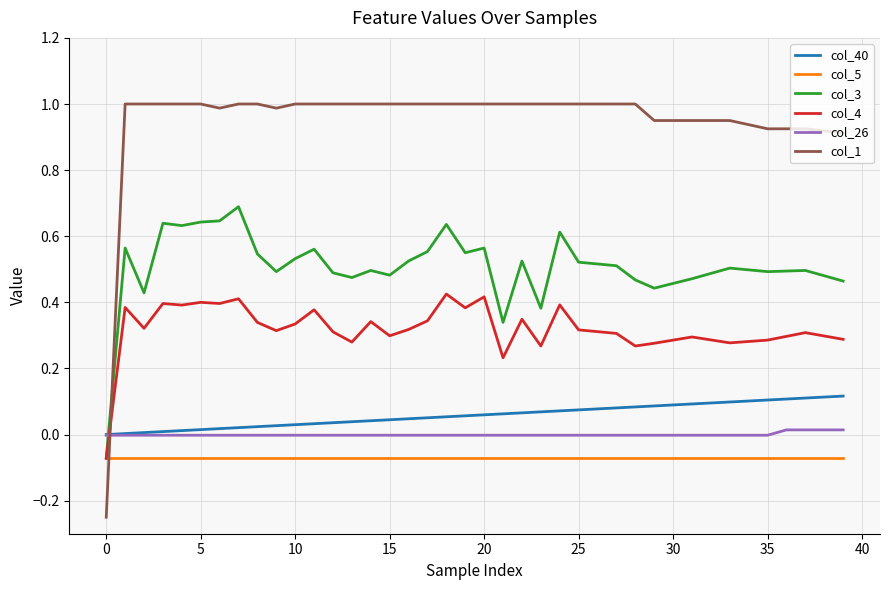

Rank the series by their maximum value, from highest to lowest.

col_1, col_3, col_4, col_40, col_26, col_5